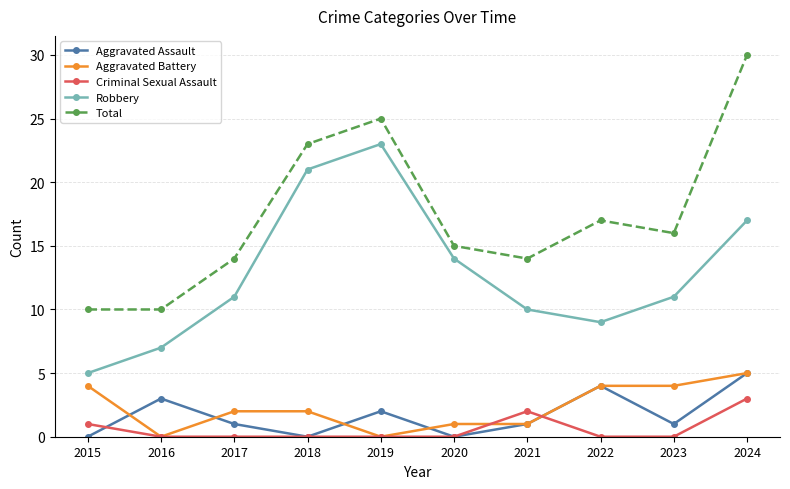

Where is the first local maximum for Total?

2019